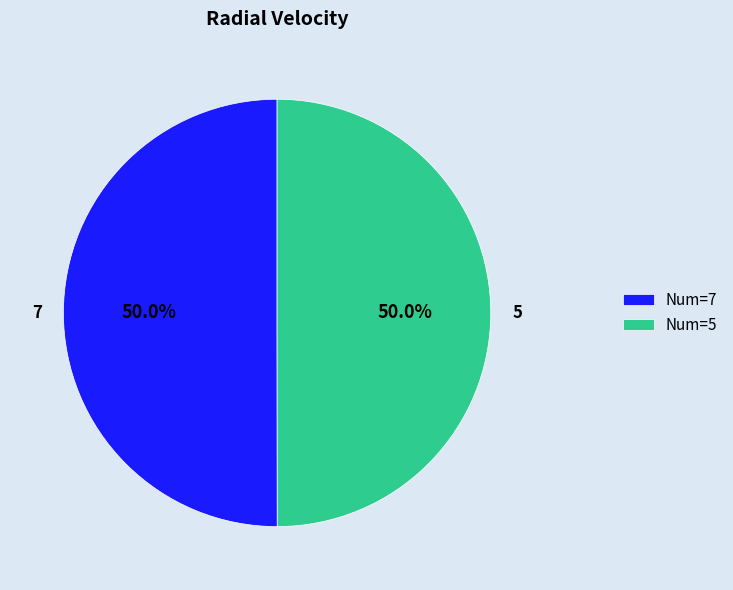

How much of the chart is everything except 5?

50.0%